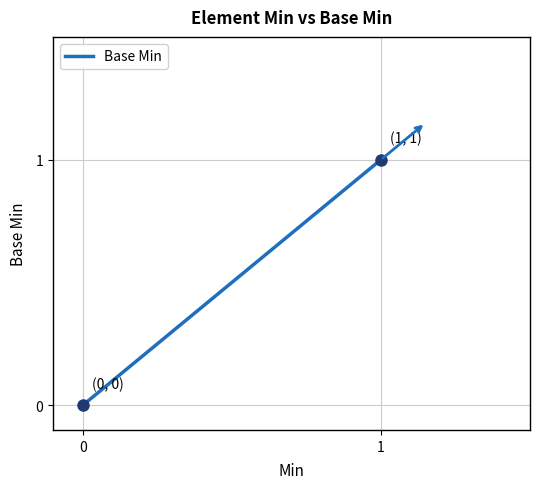

List the labels in order of value, smallest first.

0, 1